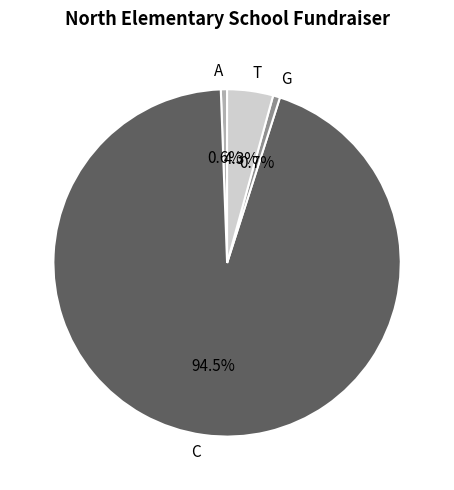

What is the largest slice in the pie chart?

C